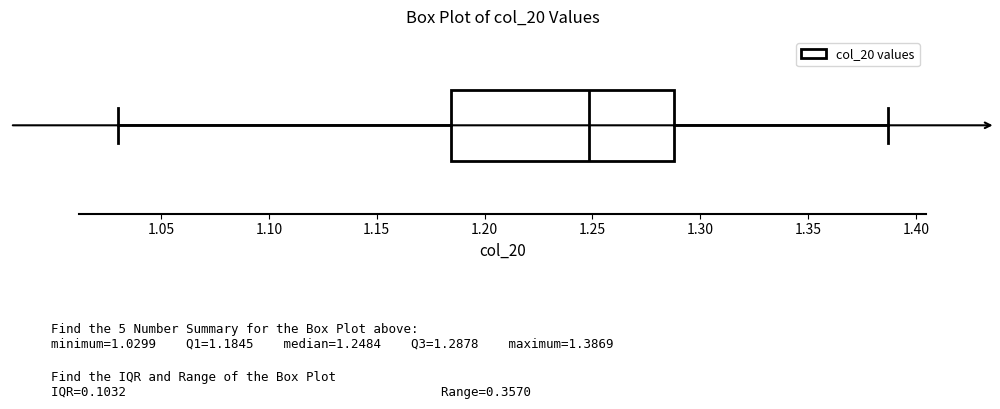

Transcribe this box plot: give where the median line is, the range the box spans, and where the two whiskers end, as read against the x-axis. The values are not printed on the chart, so give them approximately, as read against the axis.

median 1.250, box 1.185 to 1.290, whiskers 1.030 to 1.385